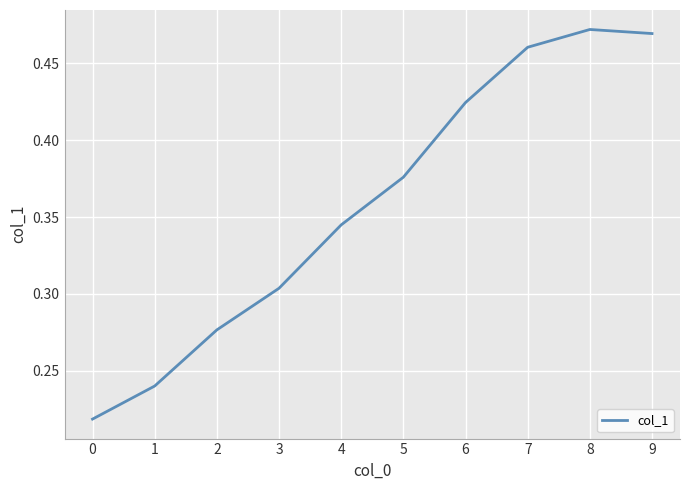

The chart shows a value of 0.1 at 3. True or false?

False